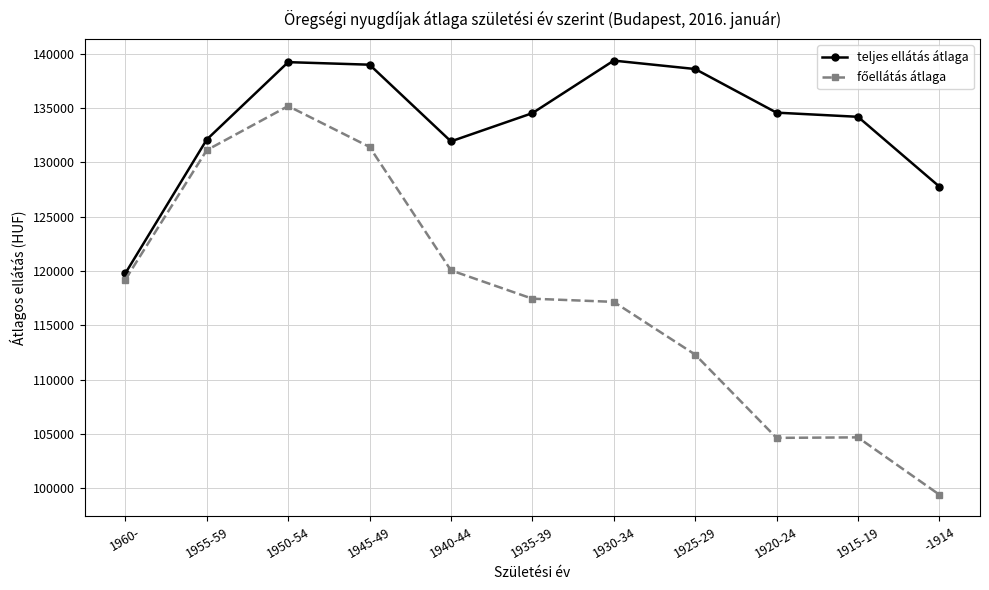

What is the label of the 9th point from the right?

1950-54